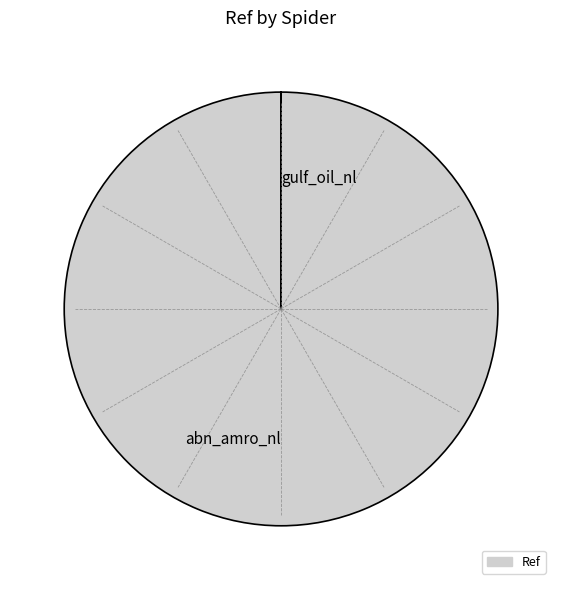

Which category accounts for the majority?

abn_amro_nl